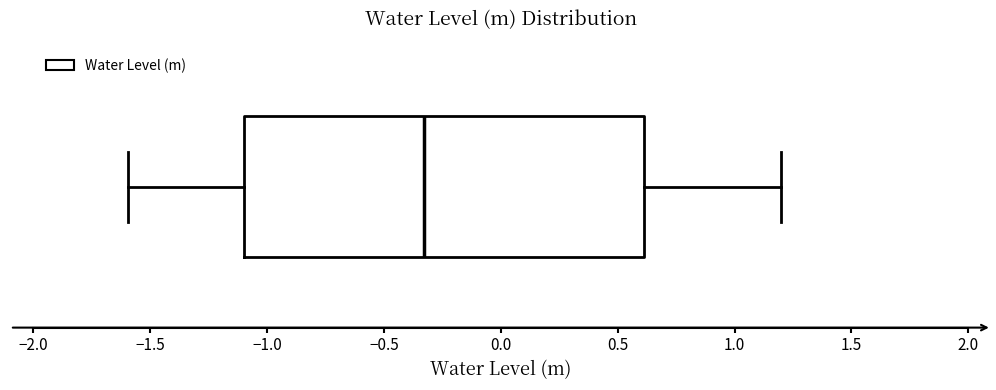

Read this box plot against the x-axis: the position of the median line, the range covered by the box, and the ends of both whiskers. The values are not printed on the chart, so give them approximately, as read against the axis.

median -0.35, box -1.10 to 0.60, whiskers -1.60 to 1.20